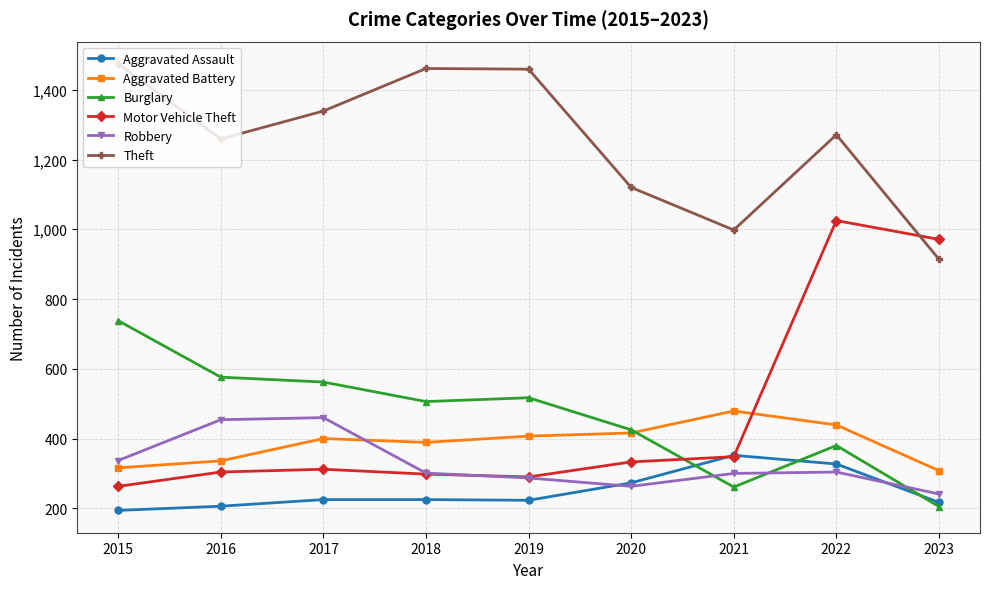

At which category is the sum across all series the highest?

2022